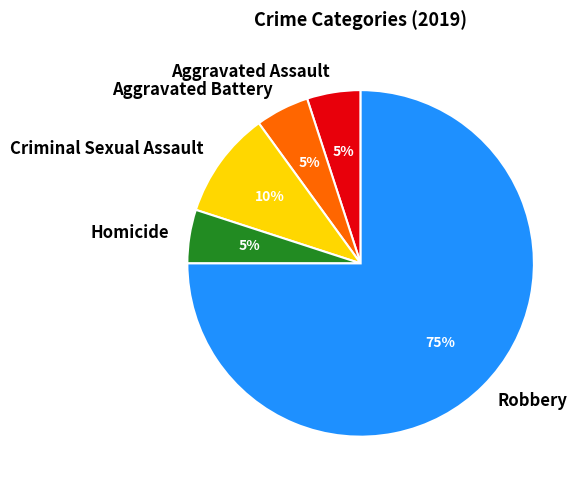

What is the largest slice in the pie chart?

Robbery